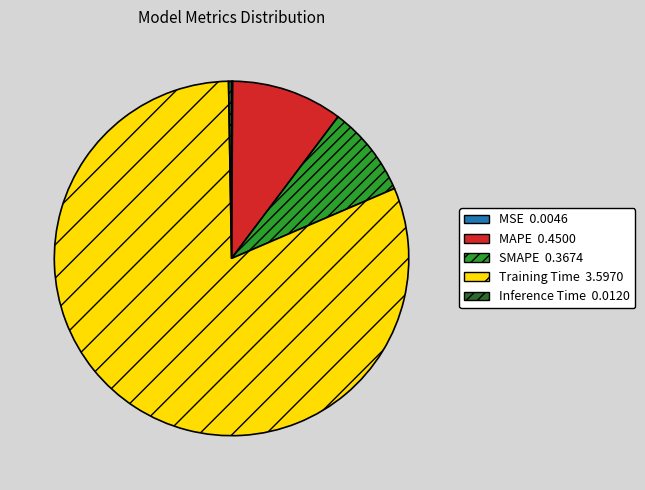

Is SMAPE the majority of the pie?

No